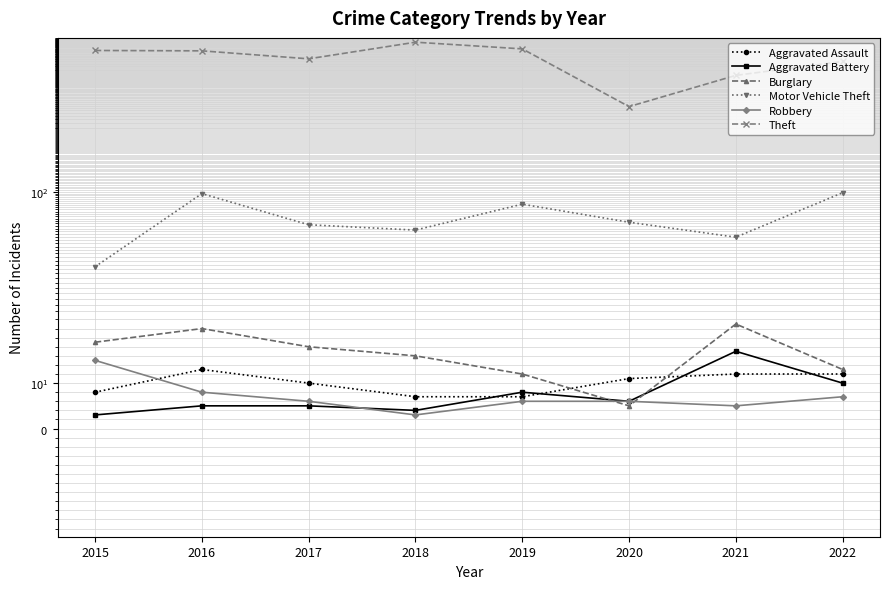

Which series has the largest range (max minus min)?

Theft